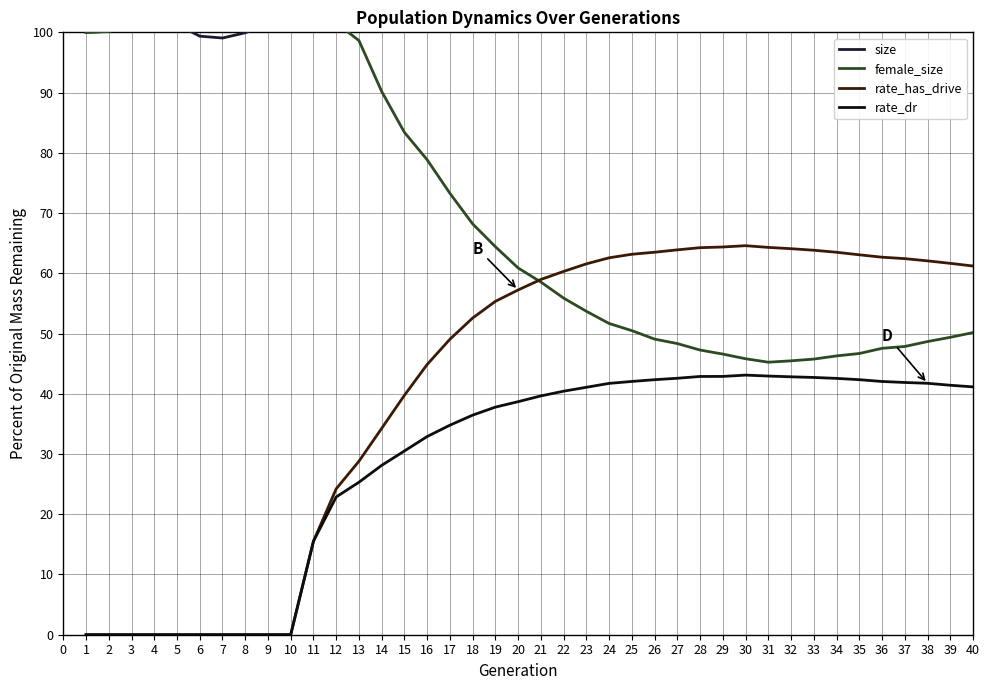

What is the difference between the rate_dr values at 14 and 32?

14.7